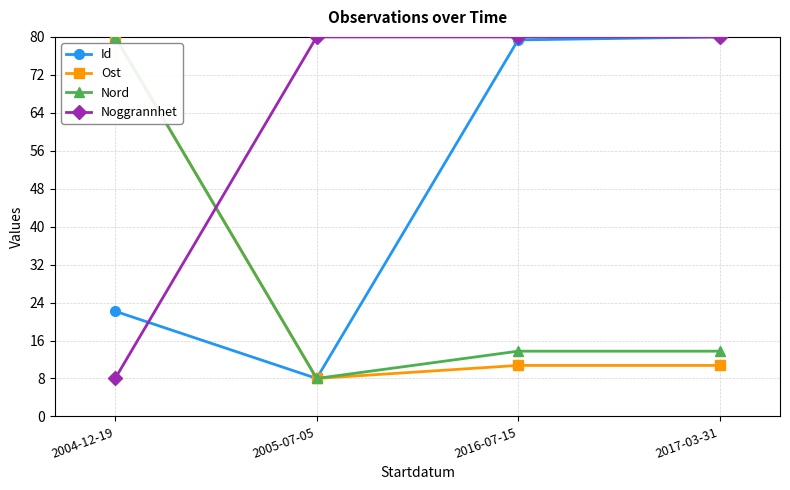

The Noggrannhet series shows 18.5 at 2017-03-31. True or false?

False